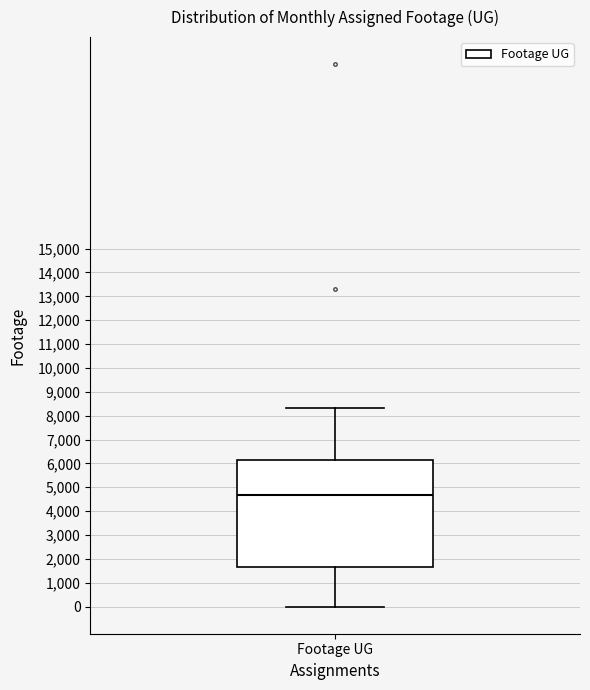

Read this box plot against the y-axis: the position of the median line, the range covered by the box, and the ends of both whiskers. The values are not printed on the chart, so give them approximately, as read against the axis.

median 4700, box 1700 to 6200, whiskers 0 to 8300